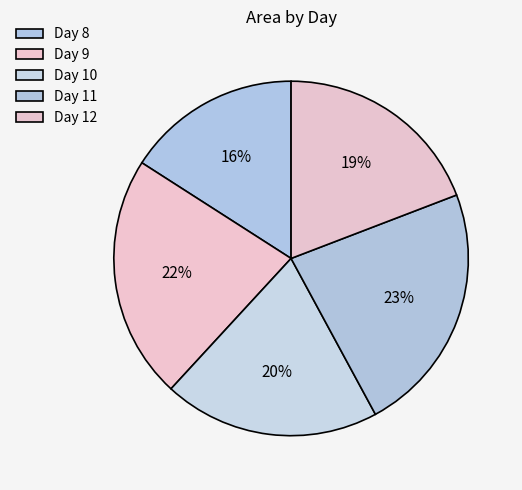

What is the largest slice in the pie chart?

Day 11